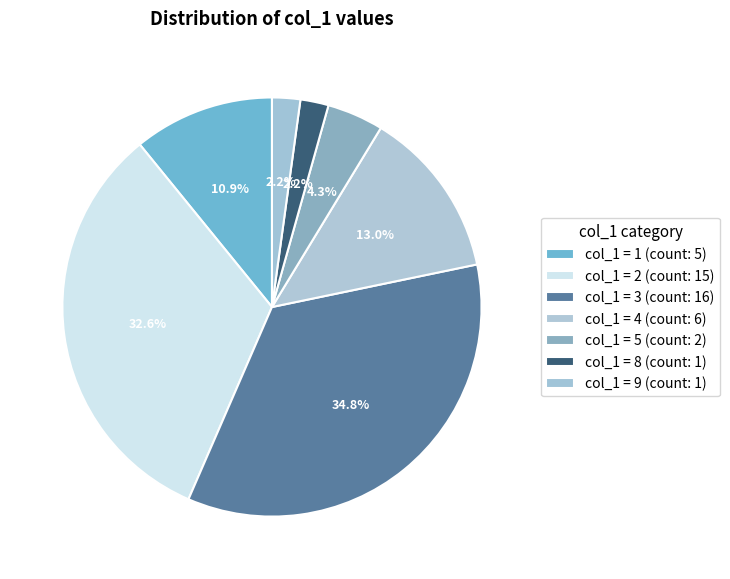

How many segments does this pie chart have?

7